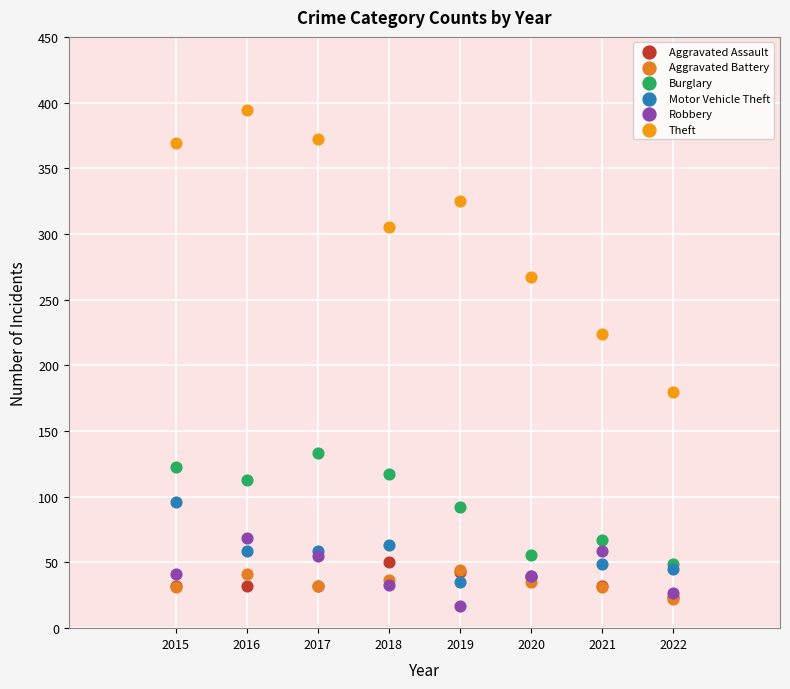

Which series has the widest spread of Y values?

Theft